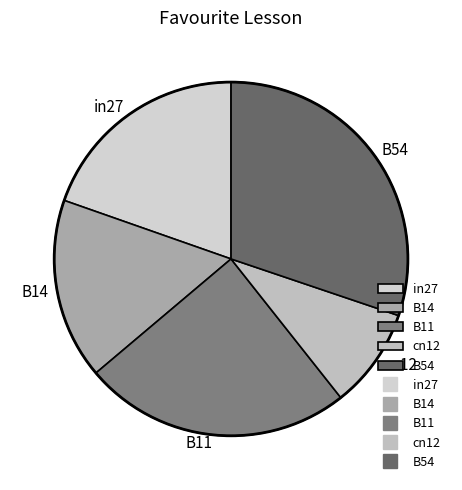

Is it true that B14 is 11% of the pie?

False